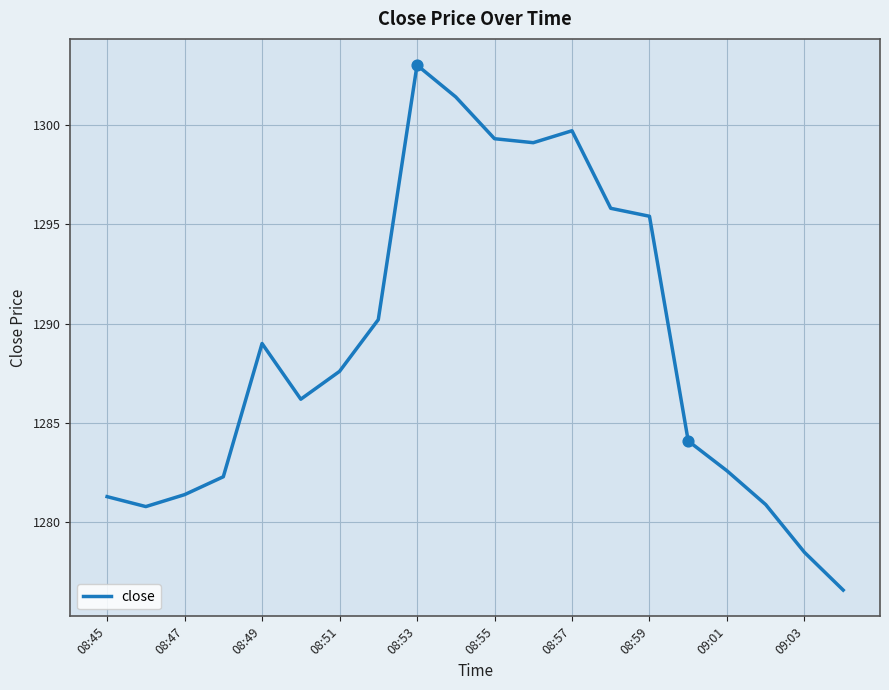

What is the smallest value displayed?

1276.6